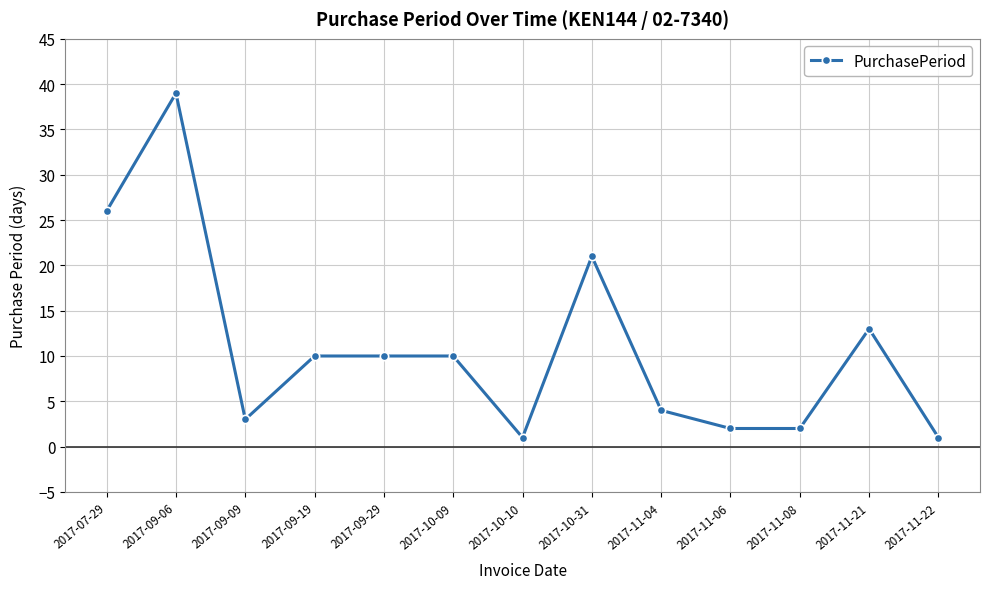

What is the approximate value at 2017-09-29?

10